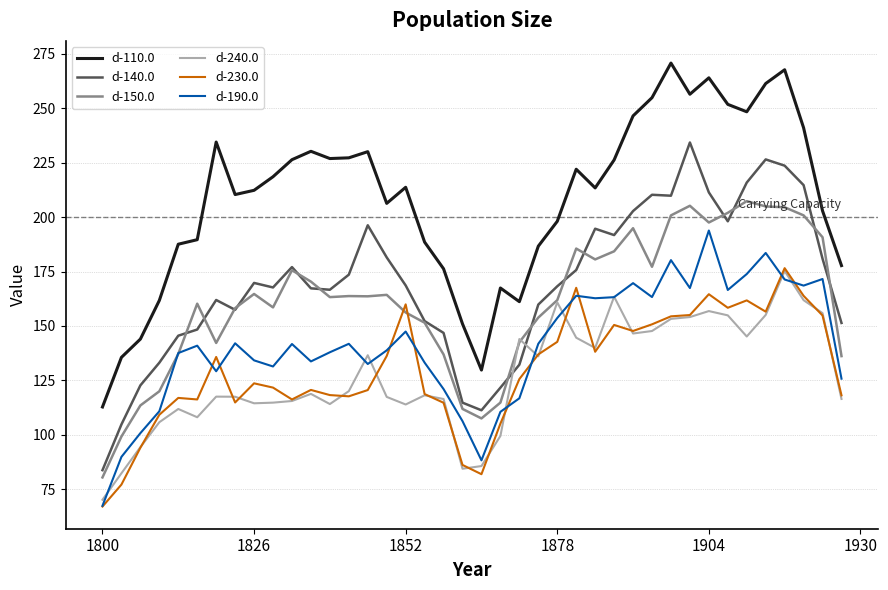

True or false: d-110.0 and d-190.0 intersect in this chart.

False